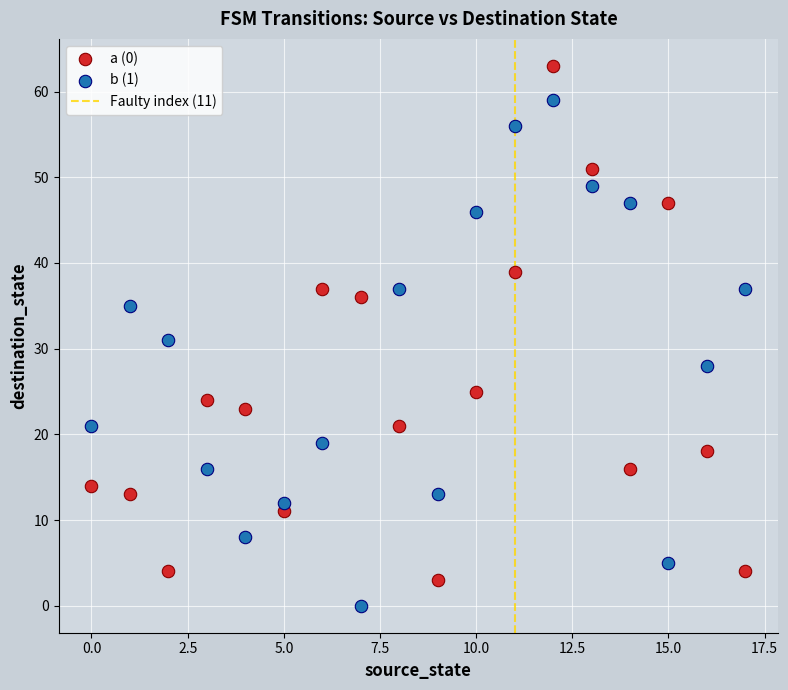

Which series reaches the maximum Y coordinate?

a (0)